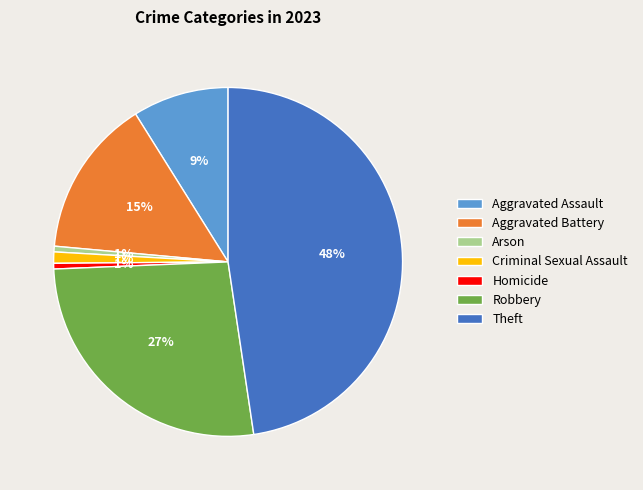

Is it true that Aggravated Battery is 15% of the pie?

True